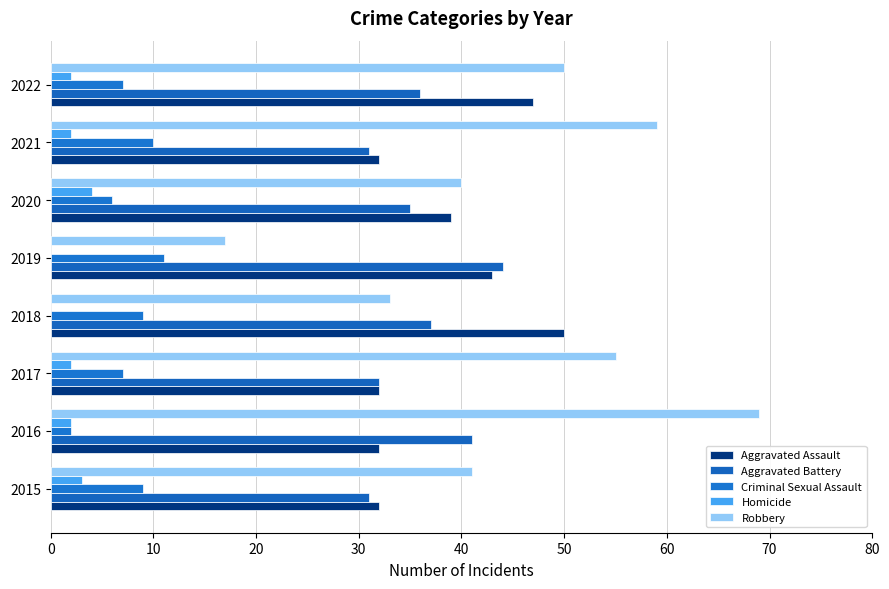

Count the number of categories in the chart.

8